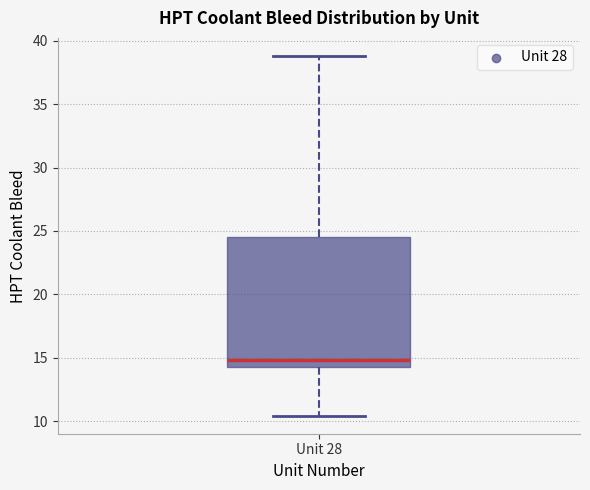

Where is the lower edge of the box for Unit 28 on the y-axis? The values are not printed on the chart, so give them approximately, as read against the axis.

14.0